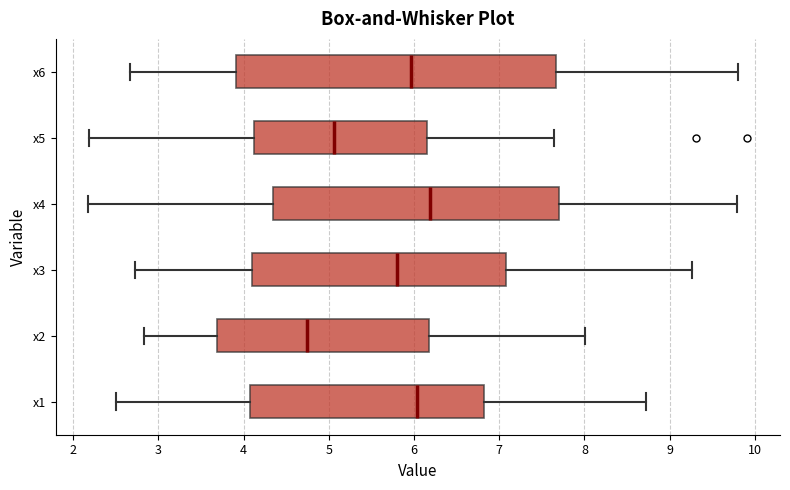

Which box has the furthest to the right median line?

x4